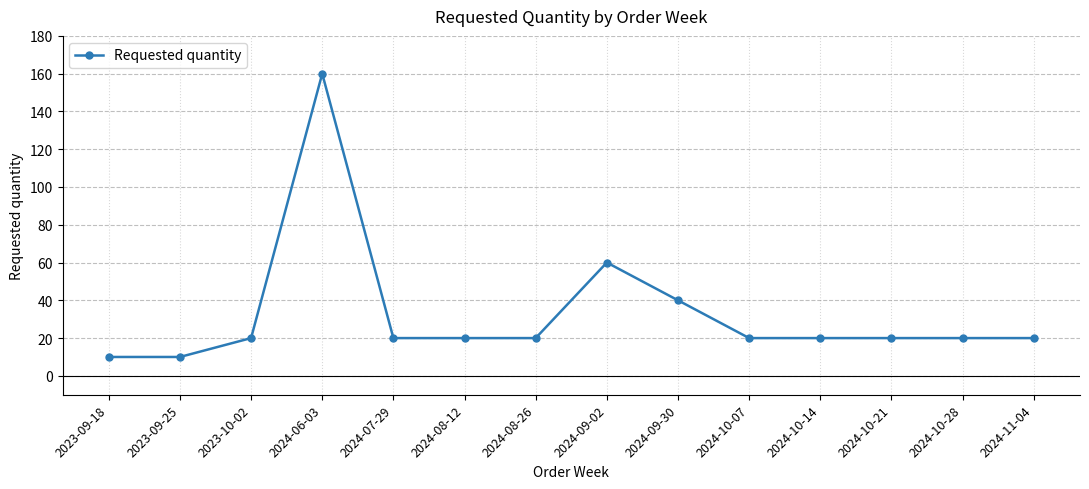

Is it true that the value at 2023-10-02 is 35?

False